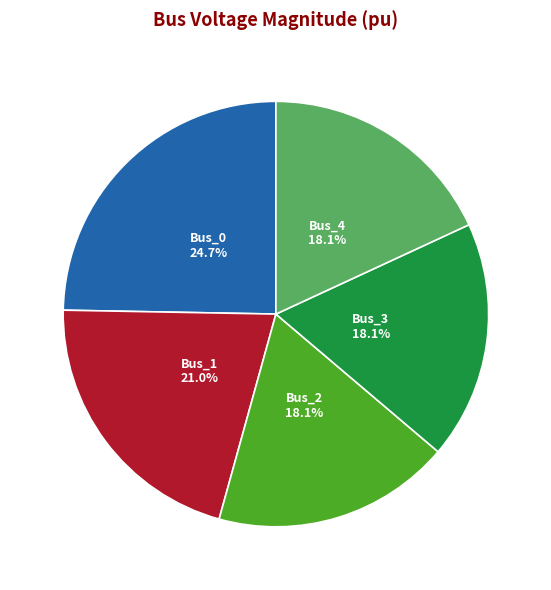

Which slice is the largest?

Bus_0